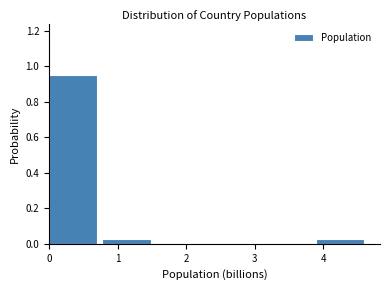

What is the height of the bar covering 0.8 to 1.6 on the x-axis? Neither the bar edges nor the heights are printed on the chart, so give them approximately, as read against the axes.

0.02